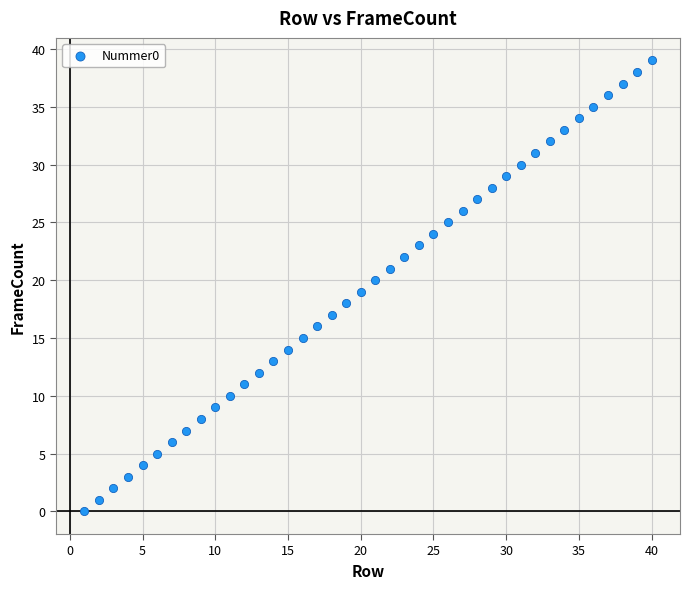

What is the range of Y values (max minus min)?

39